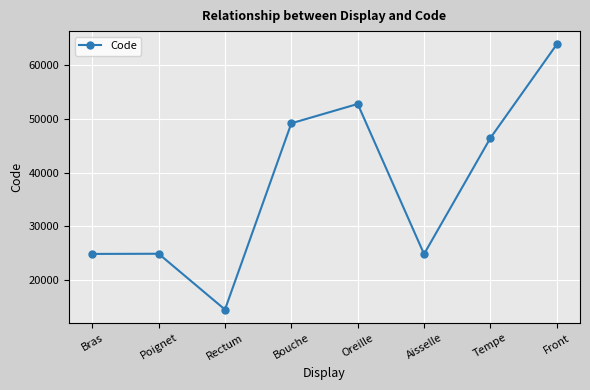

Which has a higher value, Front or Rectum?

Front